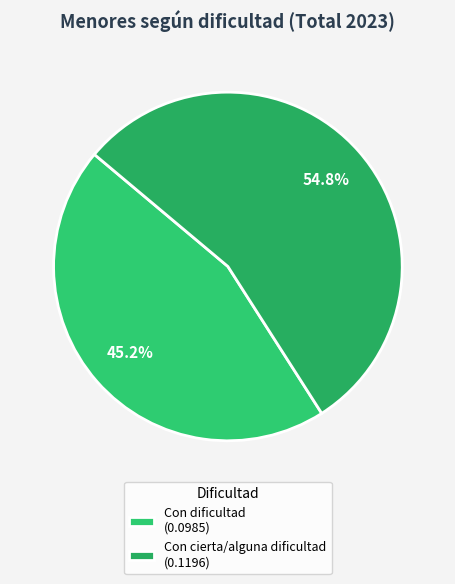

Is there any slice that represents more than half of the pie?

Yes